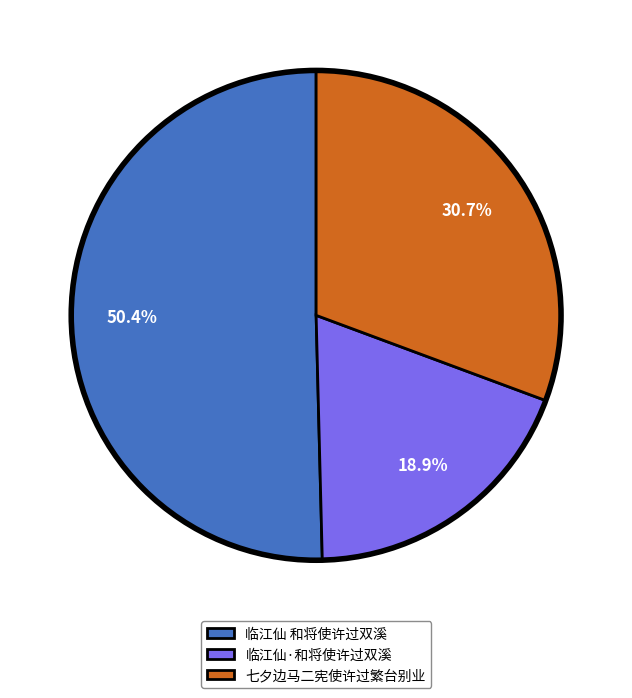

Which has a higher value, 临江仙 和将使许过双溪 or 临江仙·和将使许过双溪?

临江仙 和将使许过双溪